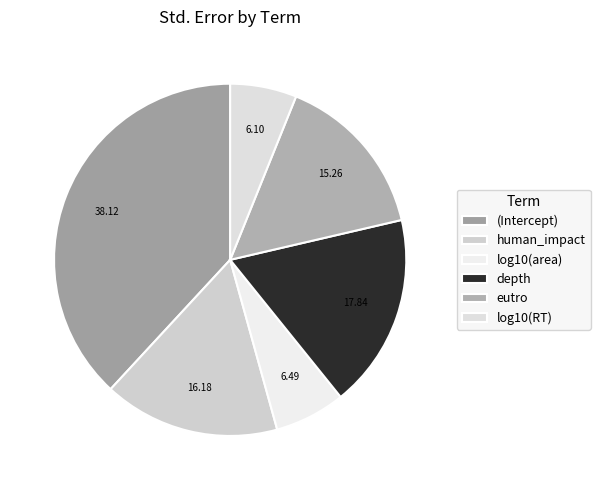

Which slice is the largest?

(Intercept)